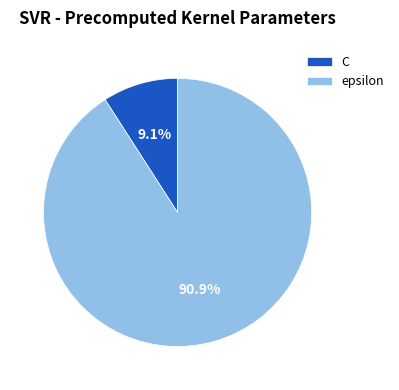

Do C and epsilon together represent more than half of the pie?

Yes